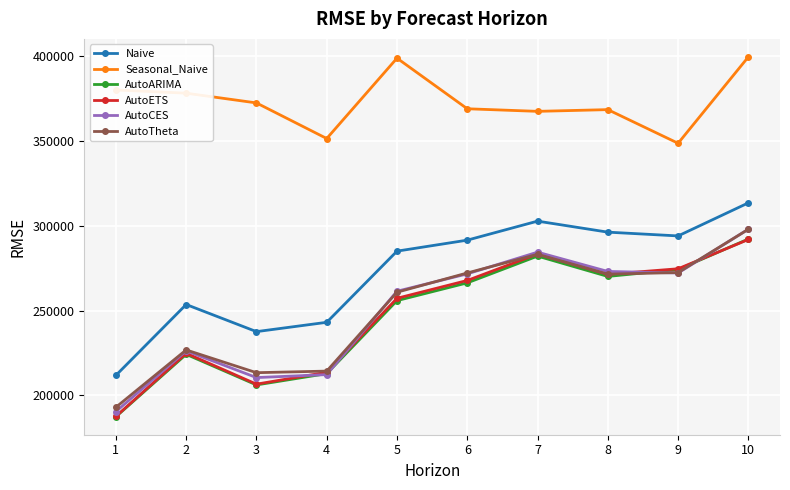

How many data points does each series have?

10